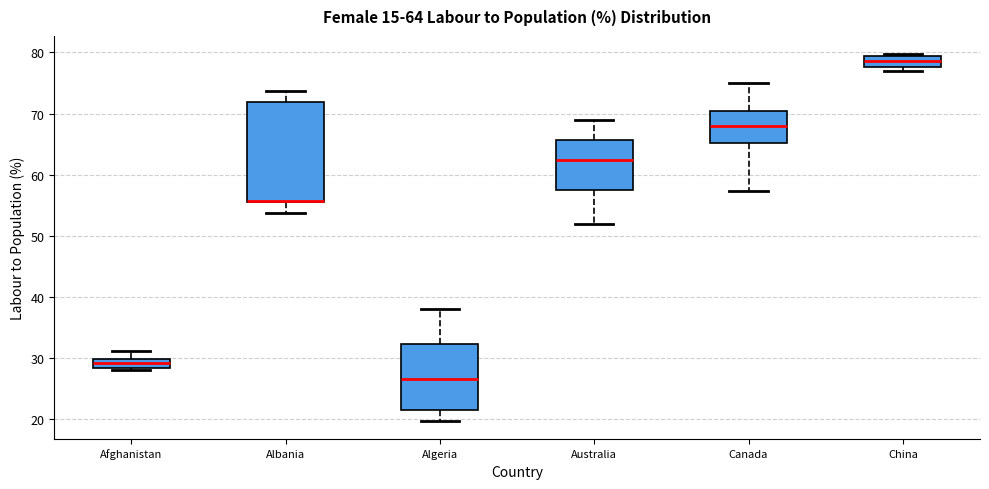

Which box is the tallest, from its lower edge to its upper edge?

Albania